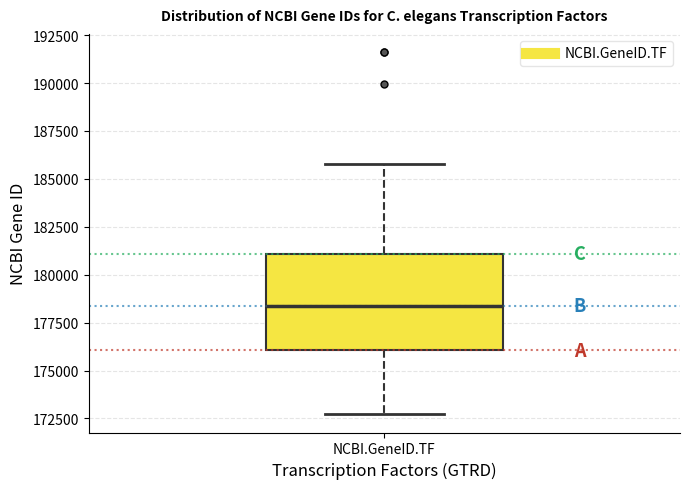

Read this box plot against the y-axis: the position of the median line, the range covered by the box, and the ends of both whiskers. The values are not printed on the chart, so give them approximately, as read against the axis.

median 178500, box 176000 to 181000, whiskers 172500 to 186000